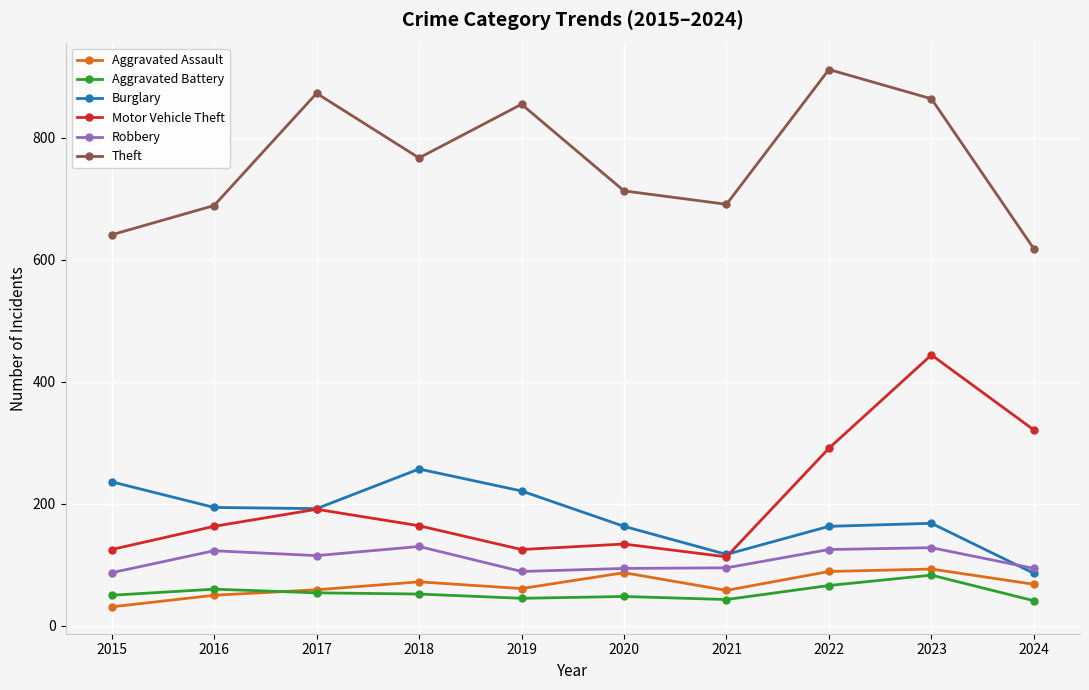

How many interior local peaks does the Motor Vehicle Theft series have?

3